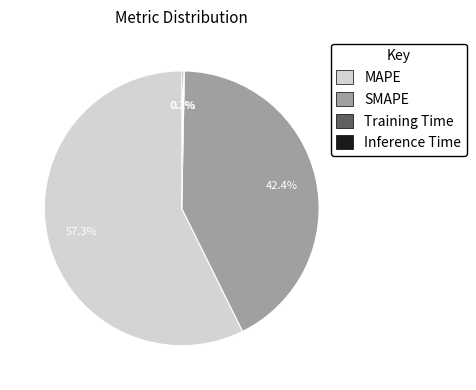

What percentage is NOT represented by SMAPE?

57.6%